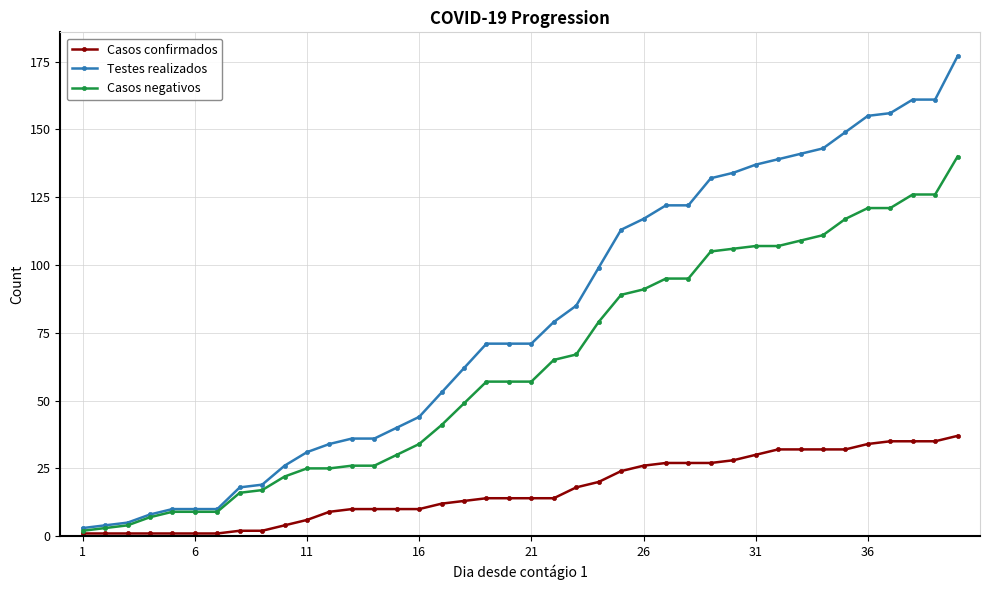

Rank the series by their maximum value, from highest to lowest.

Testes realizados, Casos negativos, Casos confirmados